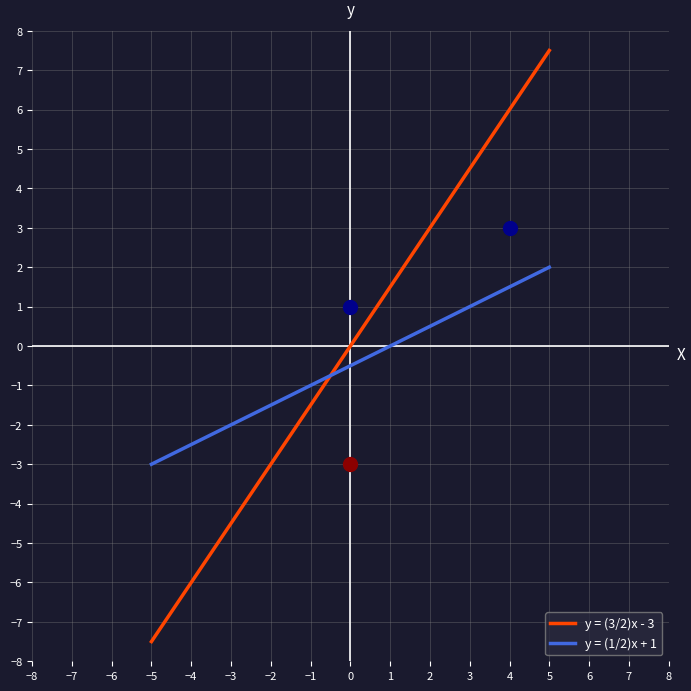

What is the average value of the y = (1/2)x + 1 series?

-0.5